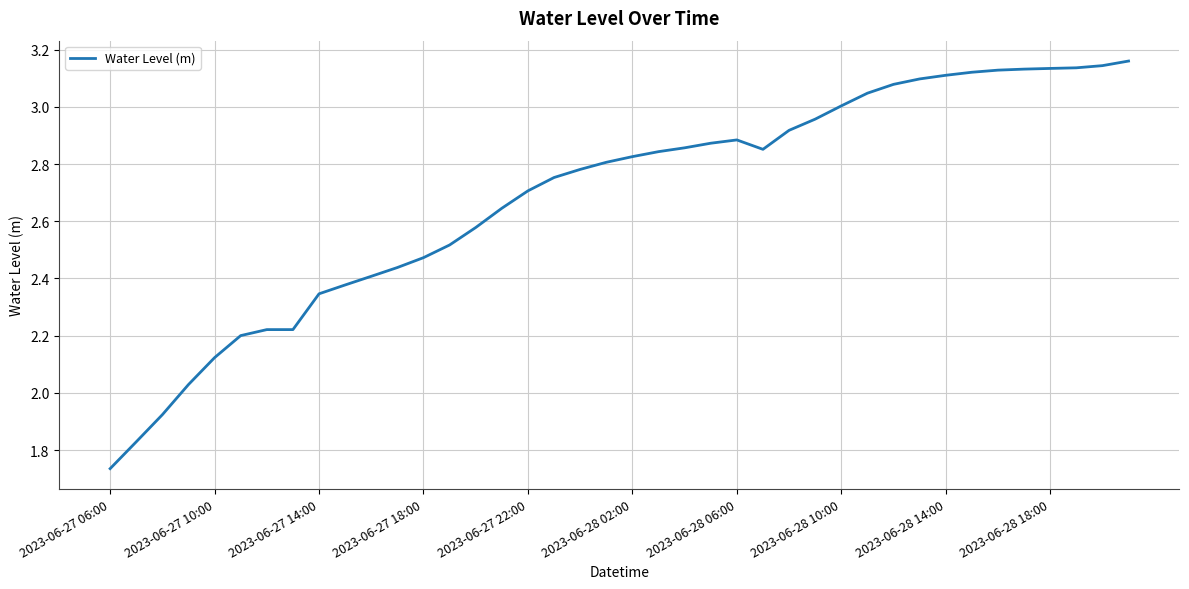

What is the difference between the maximum and minimum values?

1.4